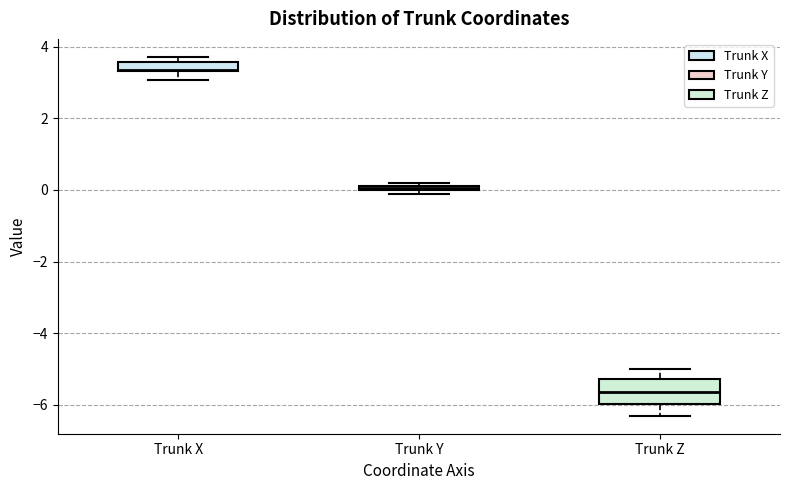

Where does the lower whisker of the box for Trunk Z end on the y-axis? The values are not printed on the chart, so give them approximately, as read against the axis.

-6.4